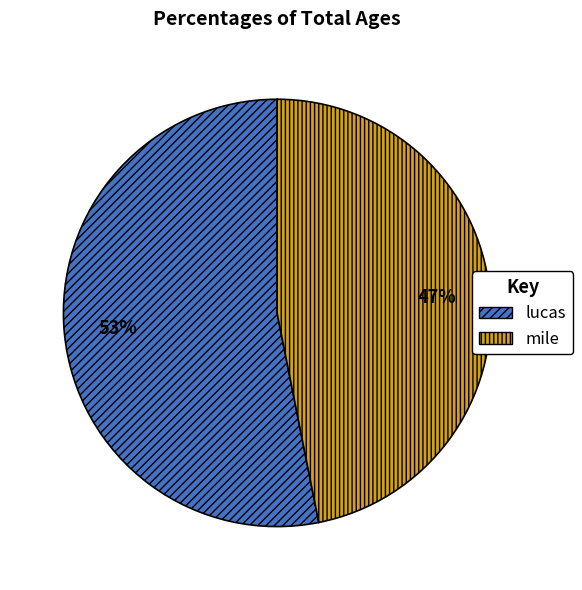

The lucas slice represents 53% of the pie. True or false?

True